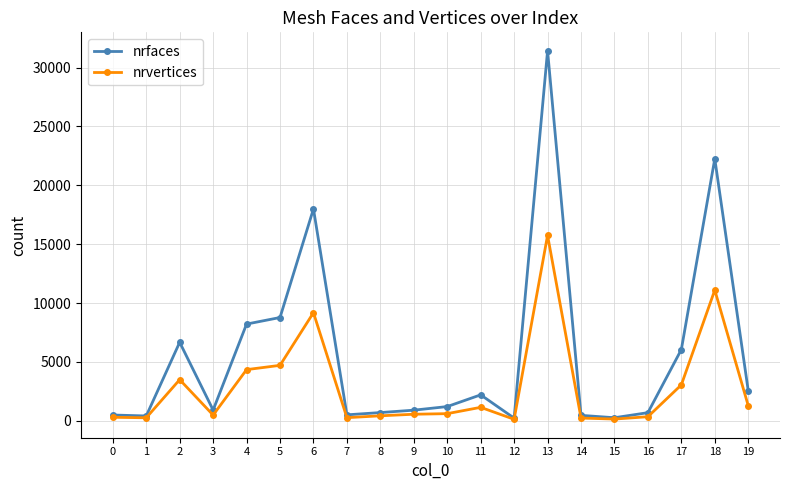

True or false: nrvertices has more than 0 interior local peaks.

True